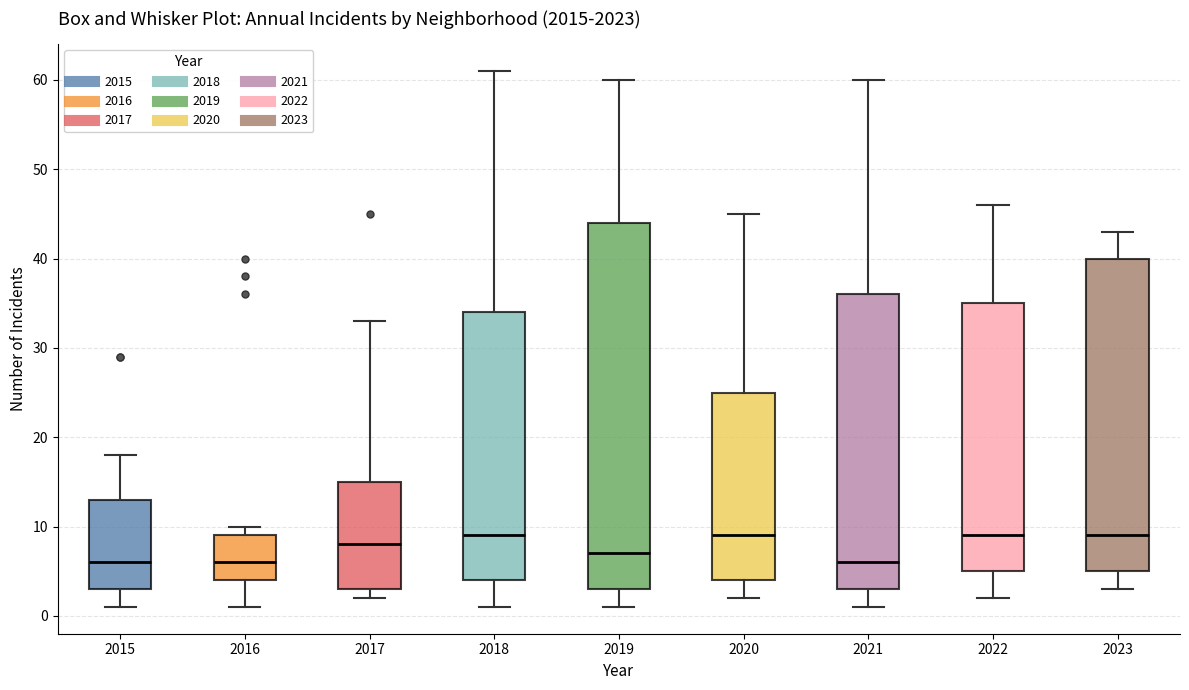

Which box is the tallest, from its lower edge to its upper edge?

2019